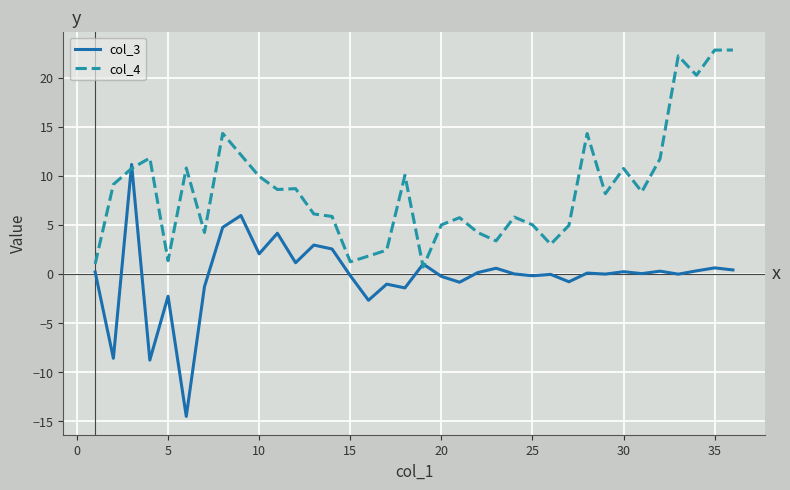

List the series in order of their peak value, highest first.

col_4, col_3